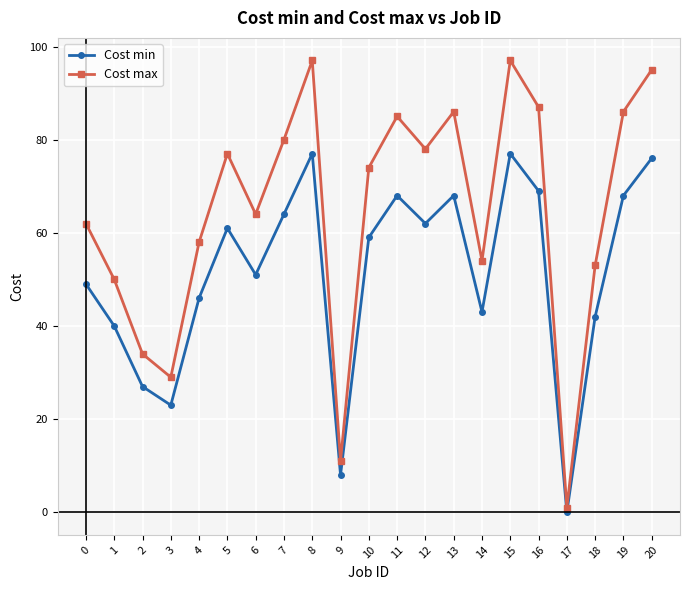

Reading left to right, what are all the values shown in this chart?

Cost min: 0=49	1=40	2=27	3=23	4=46	5=61	6=51	7=64	8=77	9=8	10=59	11=68	12=62	13=68	14=43	15=77	16=69	17=0	18=42	19=68	20=76
Cost max: 0=62	1=50	2=34	3=29	4=58	5=77	6=64	7=80	8=97	9=11	10=74	11=85	12=78	13=86	14=54	15=97	16=87	17=1	18=53	19=86	20=95